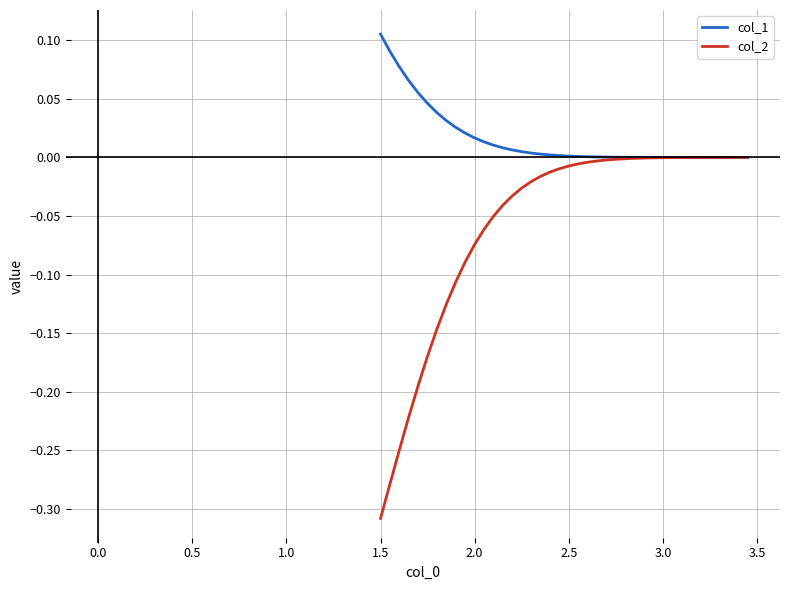

List the series in order of their overall mean, highest first.

col_1, col_2